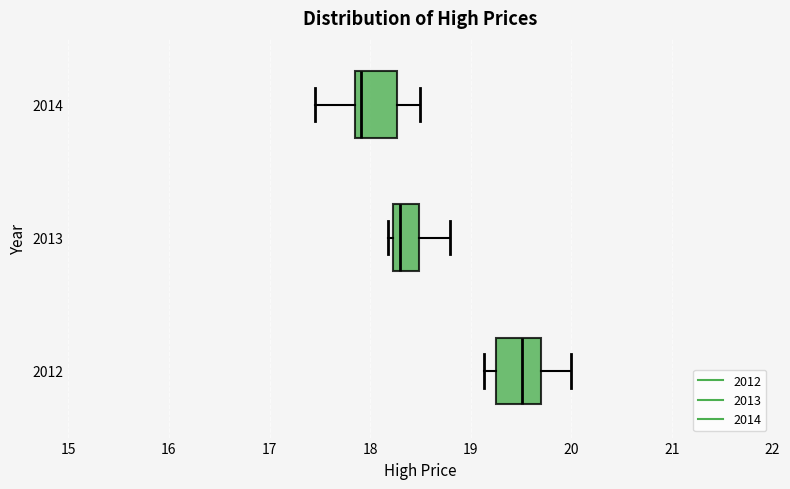

Reading bottom to top, read every box against the x-axis: the position of its median line, the range the box covers, and the ends of its whiskers. The values are not printed on the chart, so give them approximately, as read against the axis.

2012: median 19.5, box 19.3 to 19.7, whiskers 19.1 to 20.0
2013: median 18.3, box 18.2 to 18.5, whiskers 18.2 (just left of the box's left edge) to 18.8
2014: median 17.9 (just right of the box's left edge), box 17.9 to 18.3, whiskers 17.5 to 18.5